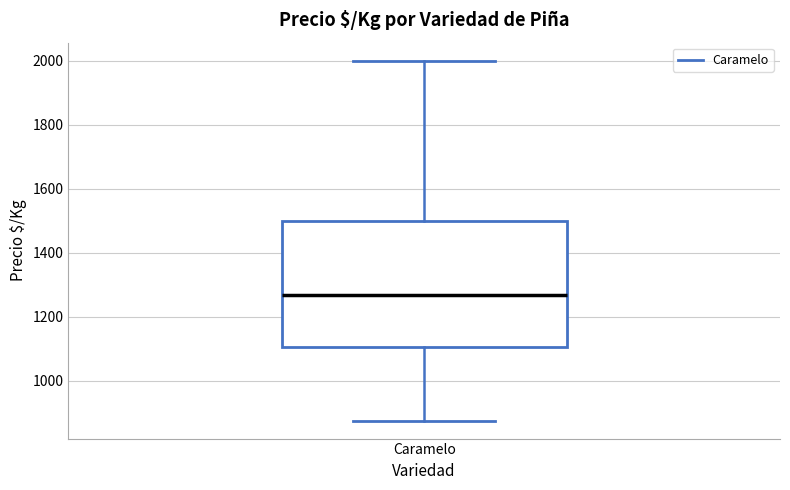

Where is the lower edge of the box for Caramelo on the y-axis? The values are not printed on the chart, so give them approximately, as read against the axis.

1100